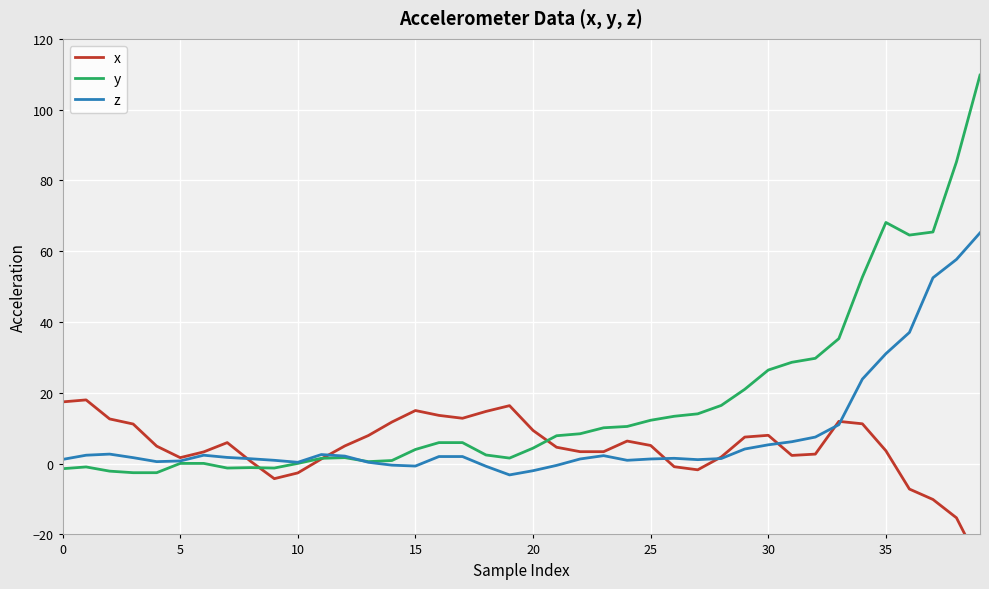

Reading right to left, list all the values displayed in this chart.

x: -28.4	-15.3	-10.1	-7.2	3.6	11.2	11.9	2.7	2.3	8.0	7.5	1.9	-1.8	-0.9	5.1	6.4	3.4	3.4	4.6	9.4	16.4	14.8	12.8	13.6	15.0	11.8	7.9	5.0	1.3	-2.6	-4.2	0.6	5.9	3.3	1.7	4.9	11.2	12.6	18.0	17.4
y: 109.8	85.2	65.4	64.6	68.1	52.7	35.3	29.8	28.6	26.4	21.0	16.4	14.1	13.4	12.2	10.5	10.1	8.4	7.9	4.4	1.6	2.4	5.9	5.9	4.0	0.9	0.6	1.7	1.5	0.1	-1.2	-1.1	-1.2	0.1	0.1	-2.6	-2.6	-2.1	-0.9	-1.4
z: 65.2	57.7	52.5	37.1	31.1	23.9	11.0	7.5	6.2	5.3	4.1	1.4	1.1	1.5	1.3	0.9	2.2	1.3	-0.5	-2.0	-3.2	-0.8	2.0	2.0	-0.7	-0.4	0.4	2.1	2.6	0.4	0.9	1.4	1.8	2.4	0.8	0.6	1.7	2.7	2.4	1.2